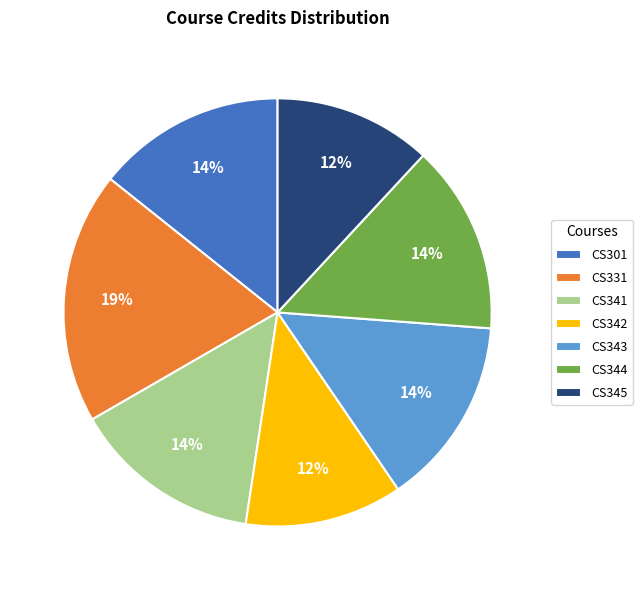

What percentage is the CS301 slice, to the nearest percent?

14%